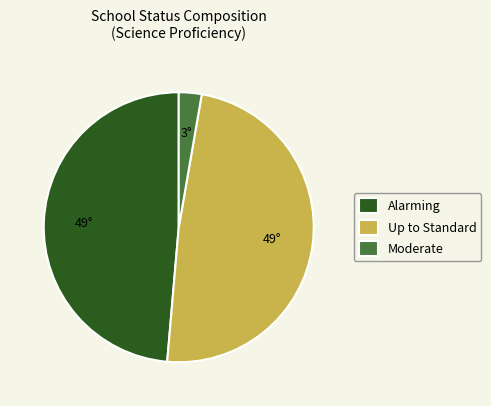

Does any single category account for the majority?

No